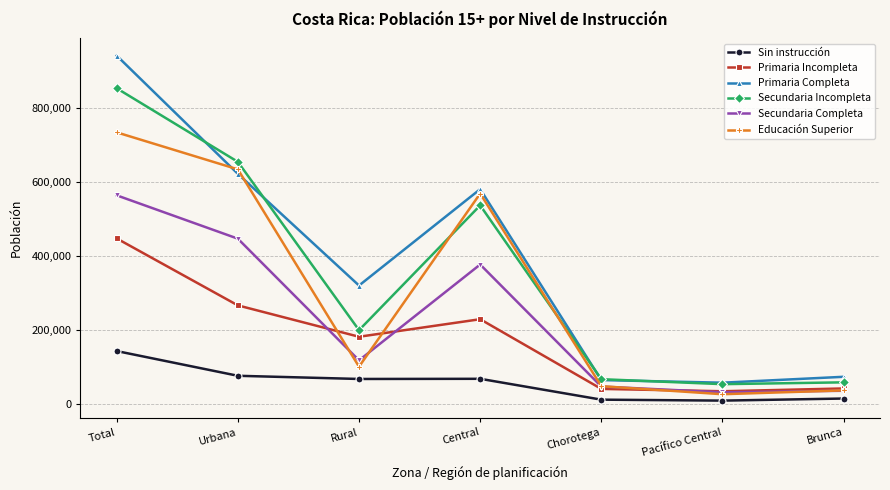

How many series are shown in this chart?

6